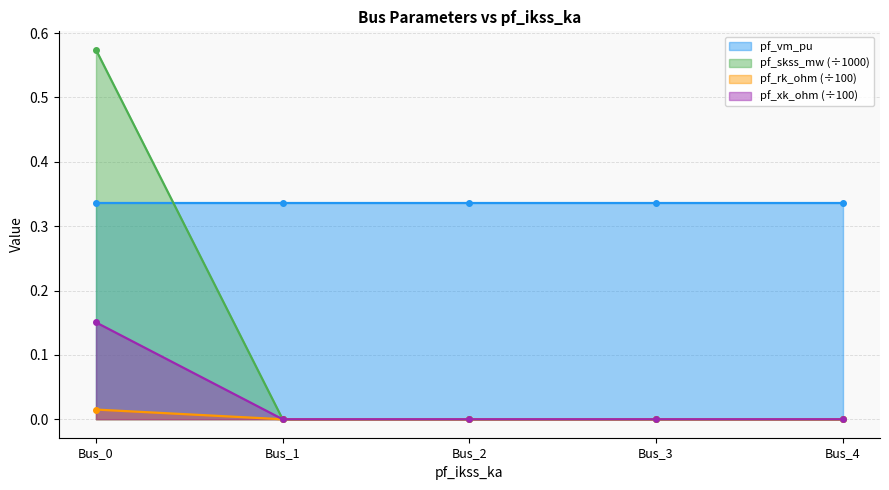

The value of pf_xk_ohm at Bus_3 is -0.1. True or false?

False